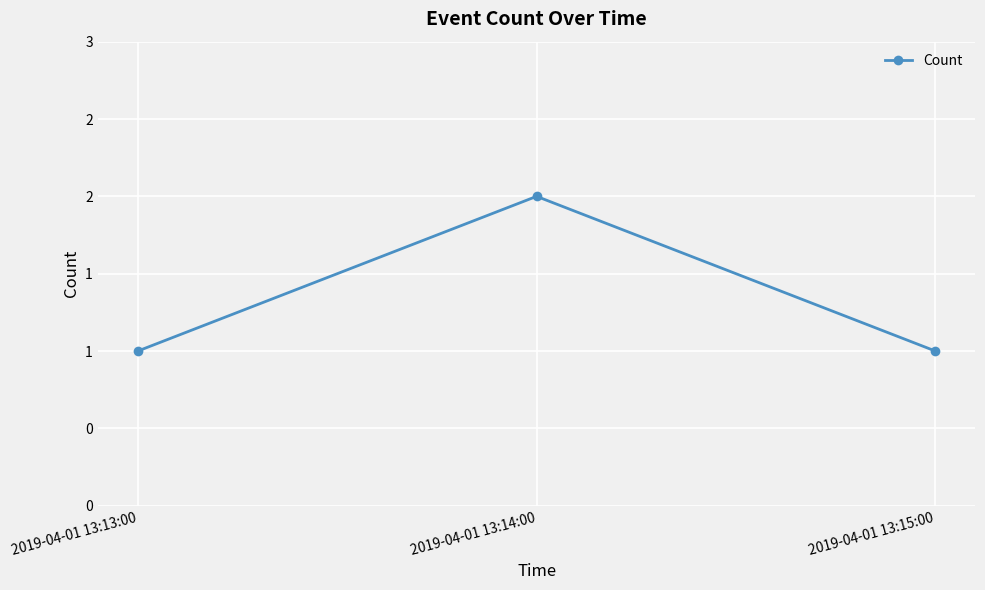

What is the sum of all values?

4